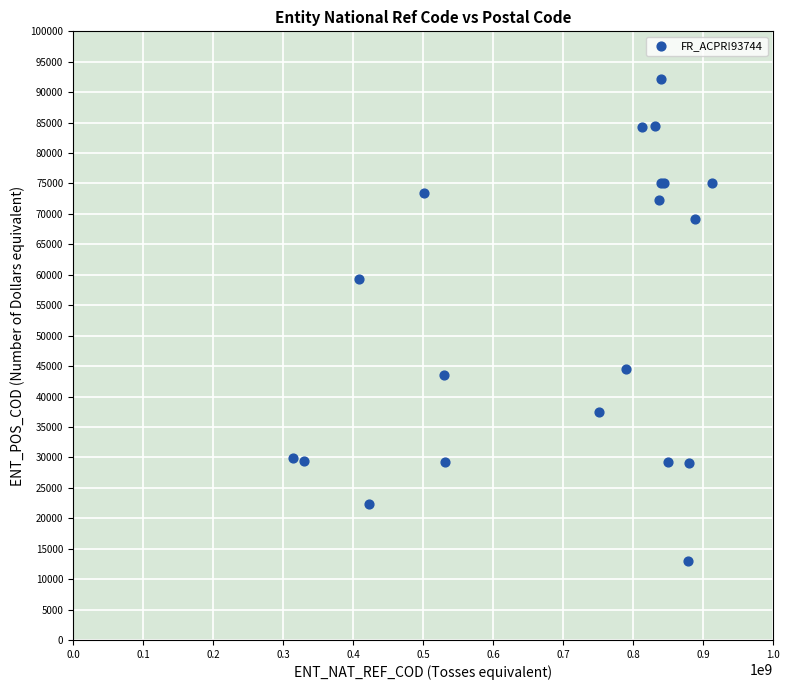

What Y value in the scatter plot is closest to 52575?

59300